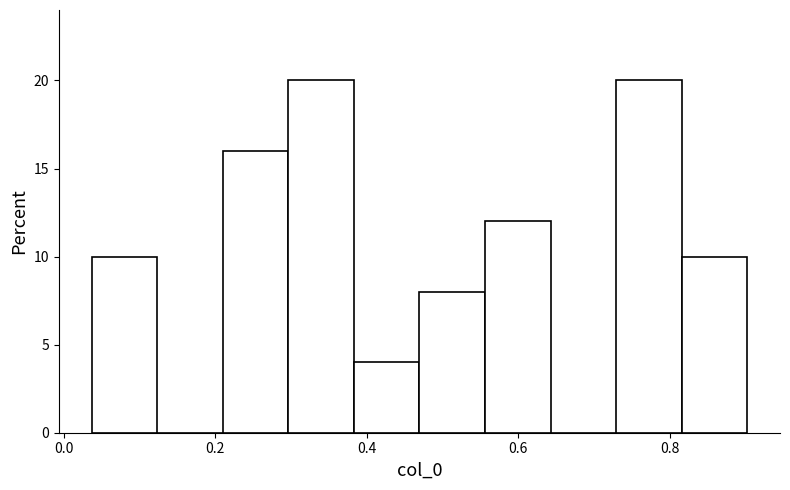

Reading left to right, transcribe this chart: for each bar, give the range it covers on the x-axis and its height. Neither the bar edges nor the heights are printed on the chart, so give them approximately, as read against the axes.

0.04 to 0.12: 10
0.12 to 0.20: 0
0.20 to 0.30: 16
0.30 to 0.38: 20
0.38 to 0.46: 4
0.46 to 0.56: 8
0.56 to 0.64: 12
0.64 to 0.72: 0
0.72 to 0.82: 20
0.82 to 0.90: 10